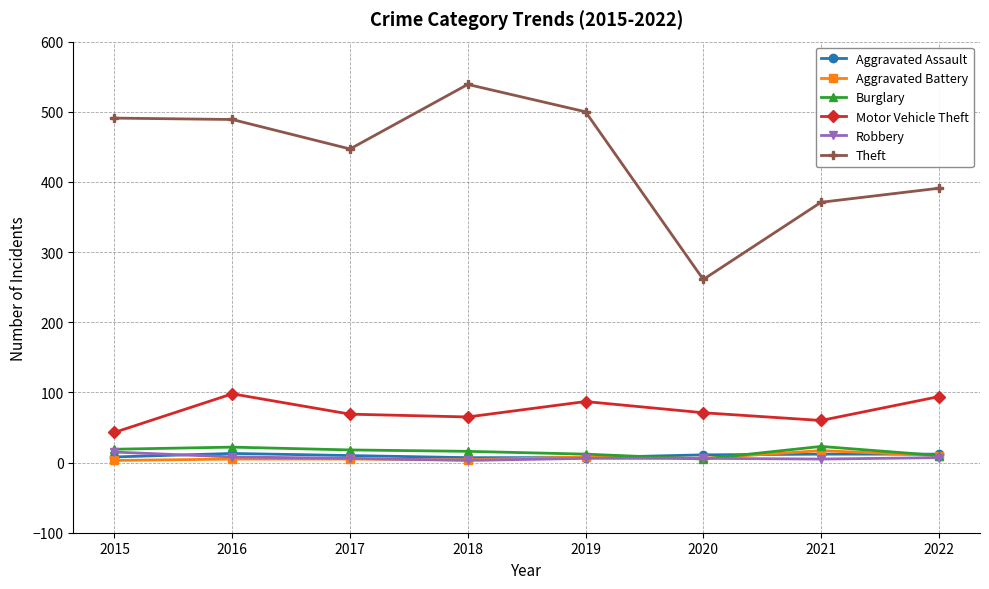

What is the lowest value of the Aggravated Assault series?

7